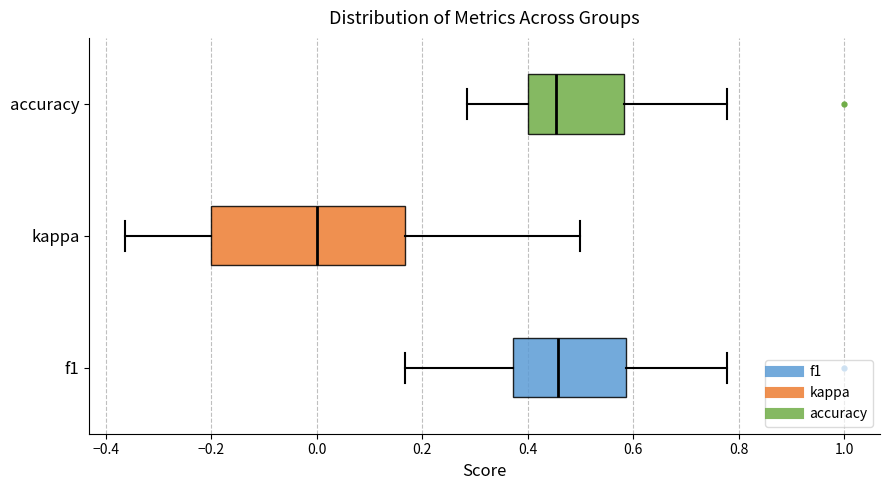

Where does the left whisker of the box for kappa end on the x-axis? The values are not printed on the chart, so give them approximately, as read against the axis.

-0.36